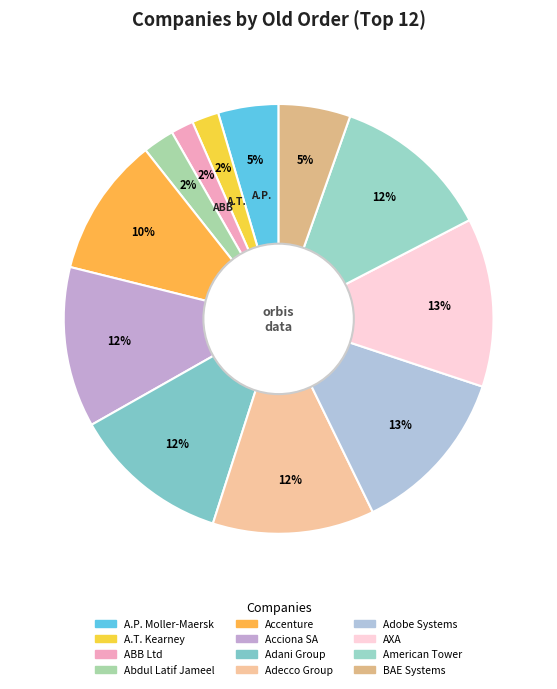

Is there any slice that represents more than half of the pie?

No